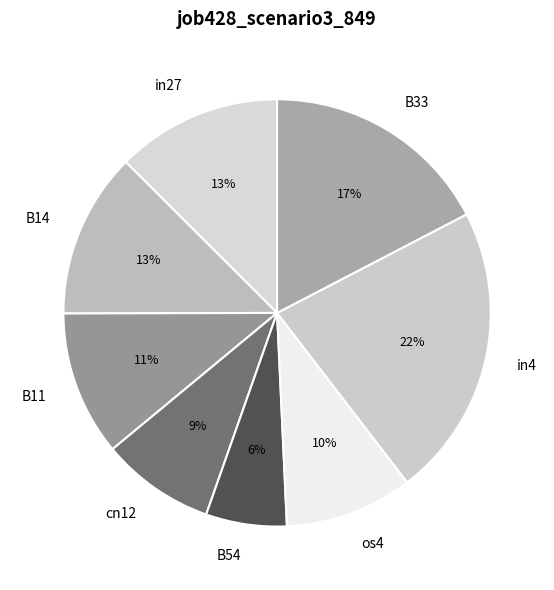

Which category has the biggest portion of the pie?

in4